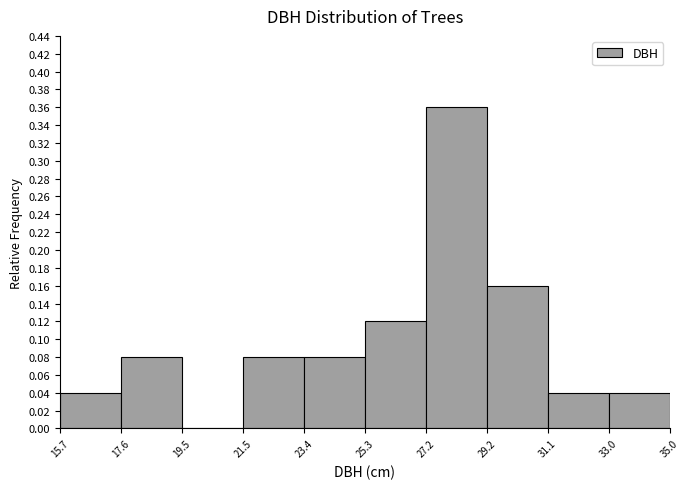

Reading left to right, list every bar in this chart as the range it spans on the x-axis followed by its height. The values are not printed on the chart, so give them approximately, as read against the axis.

15.7 to 17.6: 0.04
17.6 to 19.5: 0.08
19.5 to 21.5: 0
21.5 to 23.4: 0.08
23.4 to 25.3: 0.08
25.3 to 27.2: 0.12
27.2 to 29.2: 0.36
29.2 to 31.1: 0.16
31.1 to 33.0: 0.04
33.0 to 35.0: 0.04